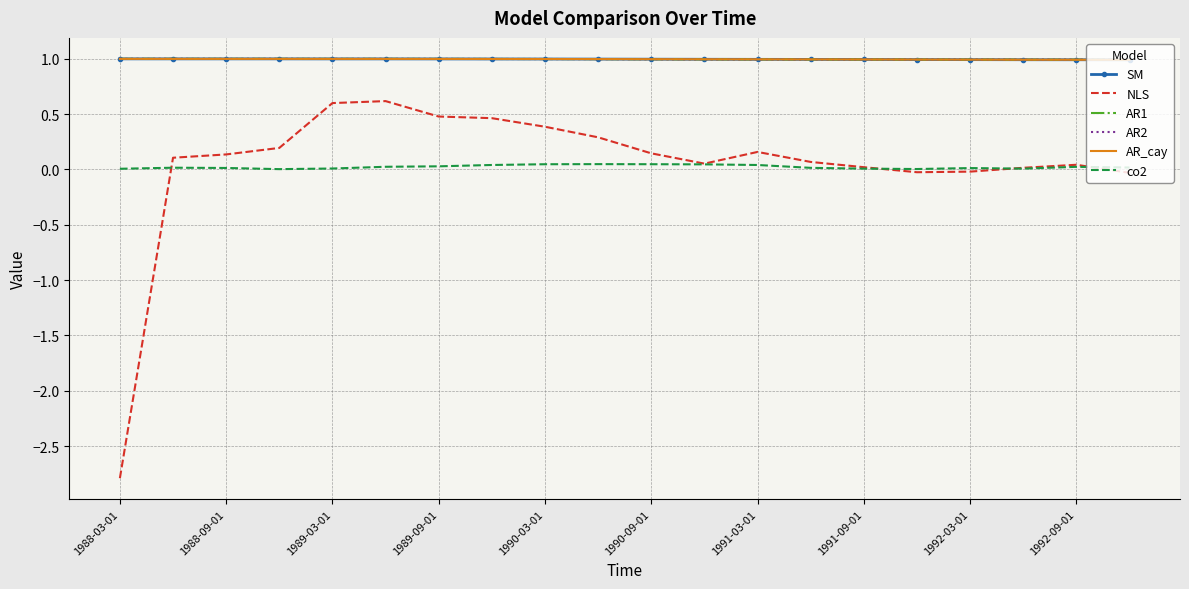

What is the minimum value shown in the chart?

-2.8